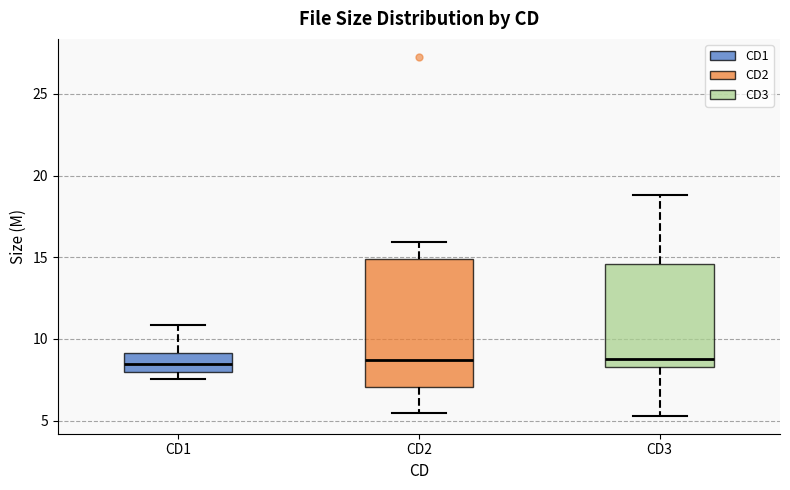

Where does the median line of the box for CD2 sit on the y-axis? The values are not printed on the chart, so give them approximately, as read against the axis.

8.5